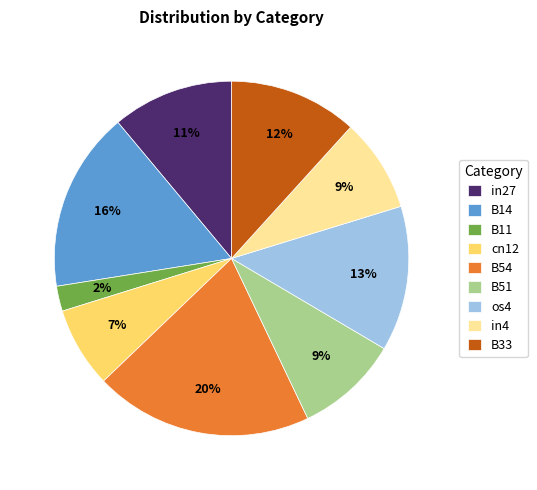

To the nearest percent, what percentage of the pie is in4?

9%